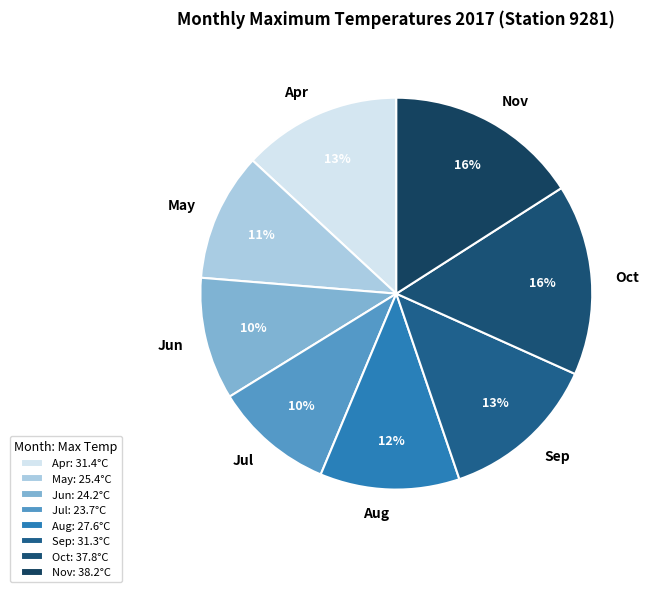

To the nearest percent, what is the difference between the largest and smallest slice percentages?

6%